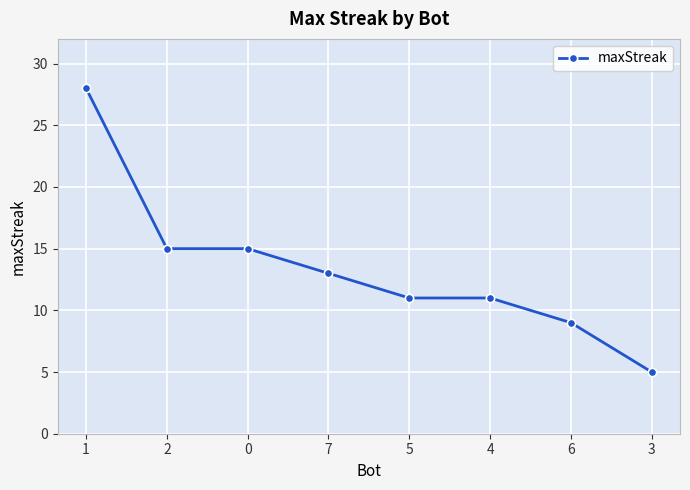

At which label does the data first exceed 13?

1